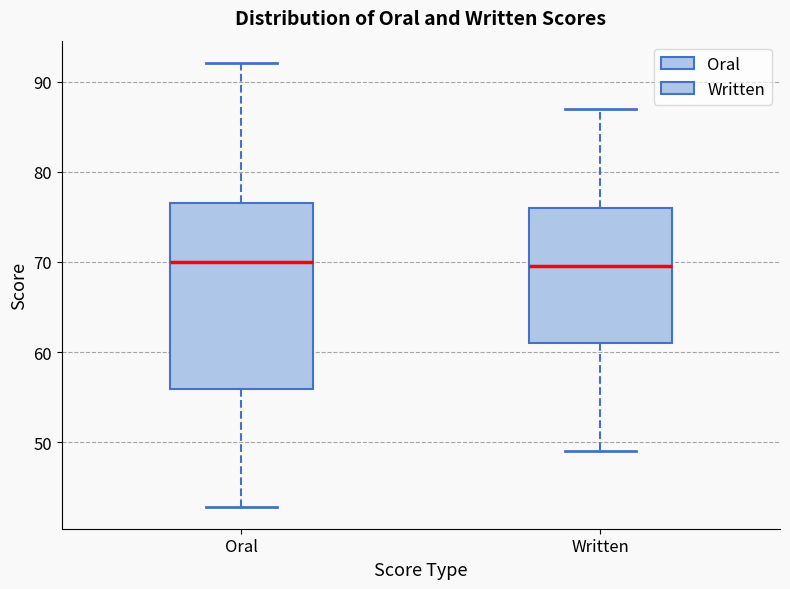

Reading left to right, transcribe this box plot: for each box, give where its median line is, the range the box spans, and where its two whiskers end, as read against the y-axis. The values are not printed on the chart, so give them approximately, as read against the axis.

Oral: median 70, box 56 to 77, whiskers 43 to 92
Written: median 70, box 61 to 76, whiskers 49 to 87